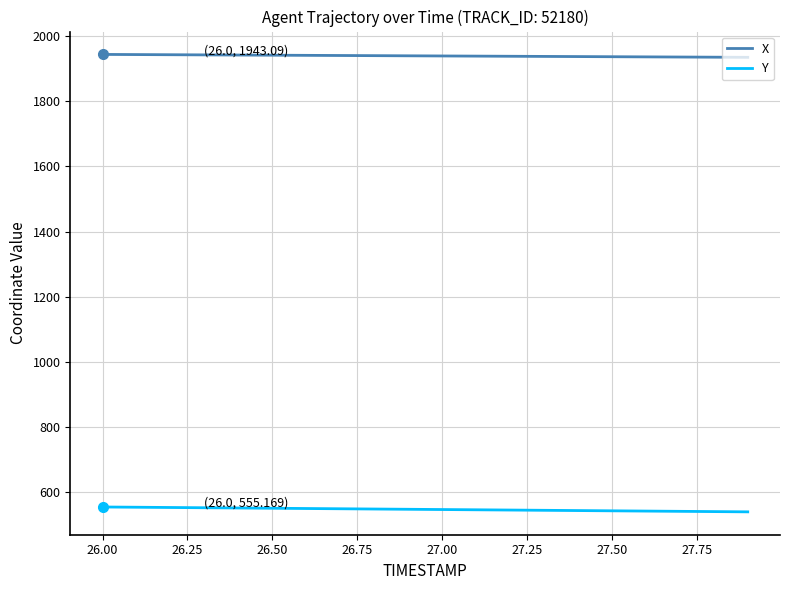

Does the chart have visible grid lines?

Yes